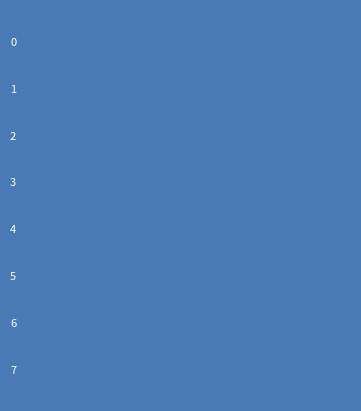

Does the chart contain any negative values?

No